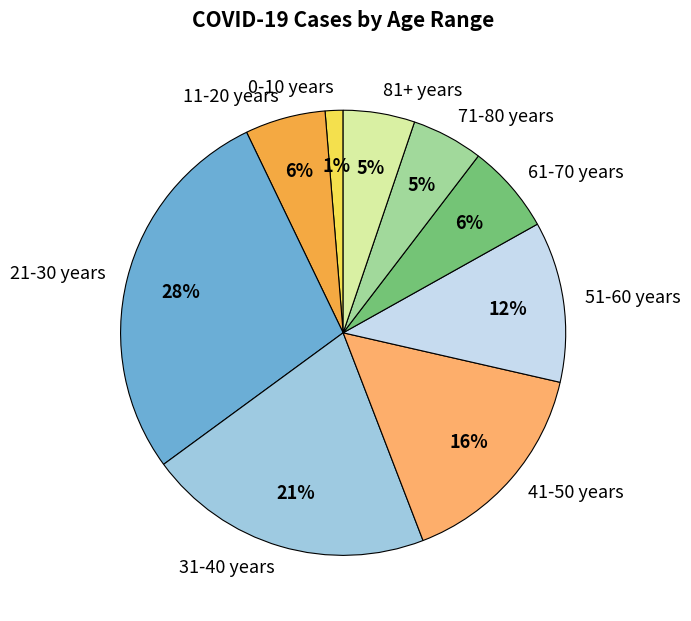

To the nearest percent, what portion does 21-30 years represent?

28%